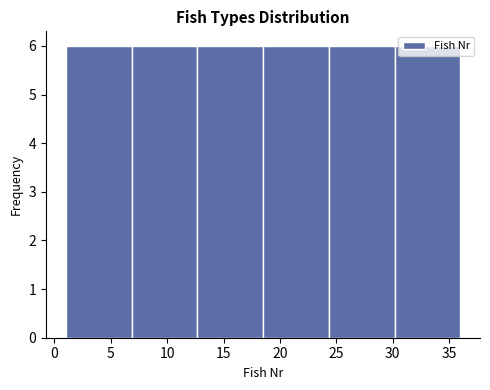

Reading left to right, list every bar in this chart as the range it spans on the x-axis followed by its height. Neither the bar edges nor the heights are printed on the chart, so give them approximately, as read against the axes.

1.0 to 7.0: 6
7.0 to 12.5: 6
12.5 to 18.5: 6
18.5 to 24.5: 6
24.5 to 30.0: 6
30.0 to 36.0: 6